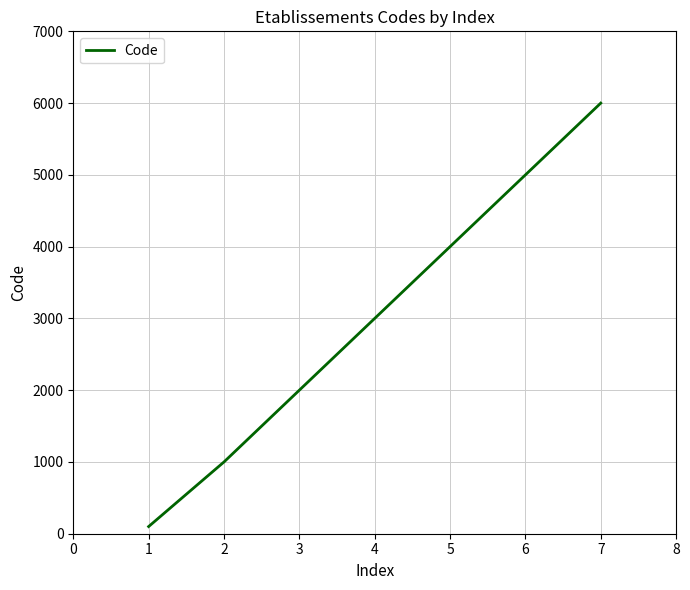

Rank the categories by value from highest to lowest.

7, 6, 5, 4, 3, 2, 1